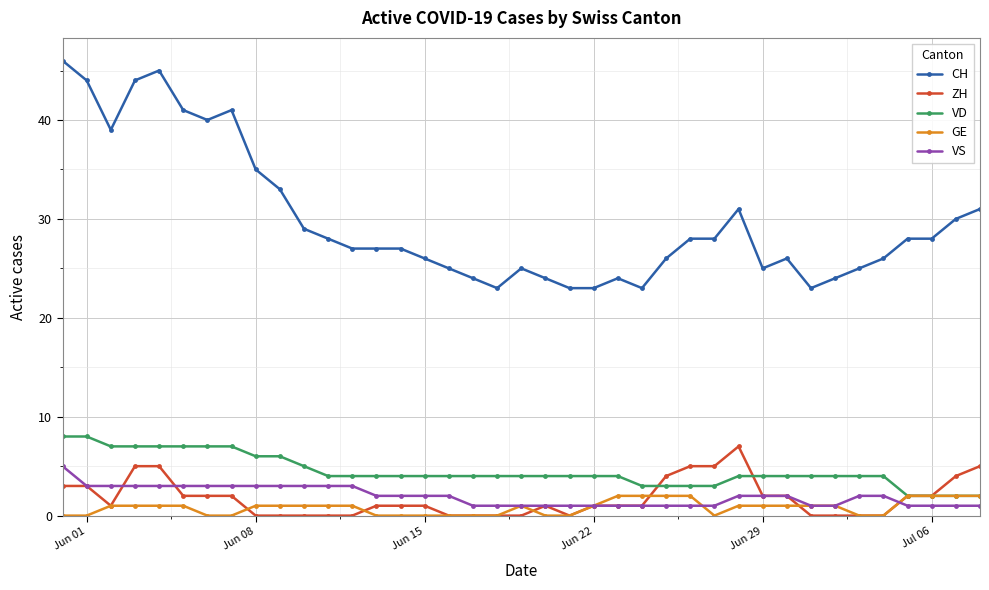

What is the maximum value shown in the chart?

46